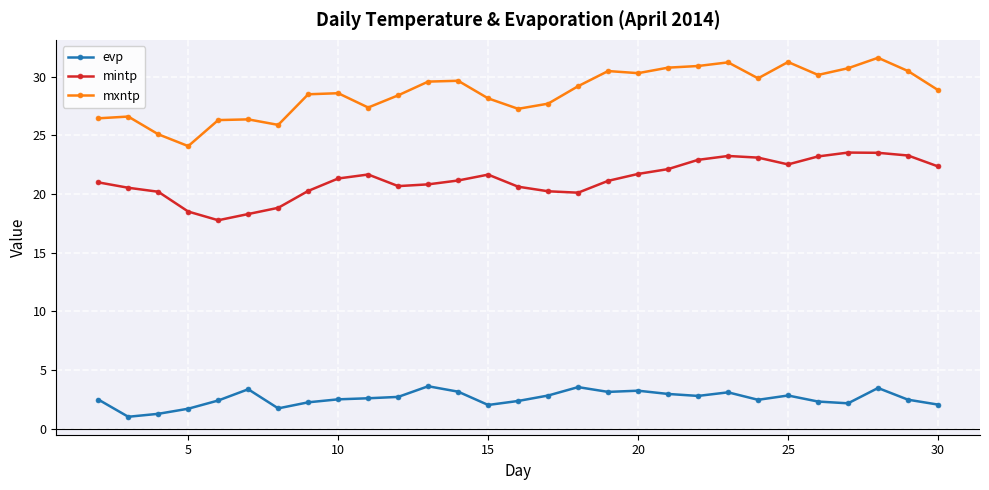

Which series has the largest range (max minus min)?

mxntp